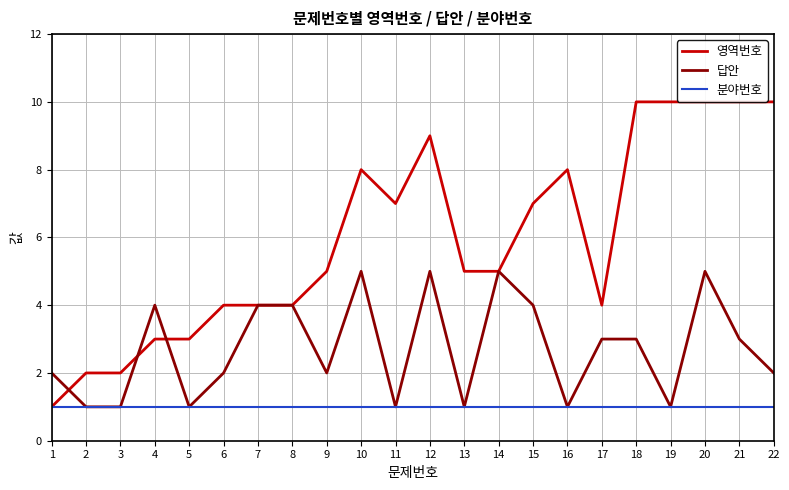

Count the 영역번호 values in the range 4 to 9.

12